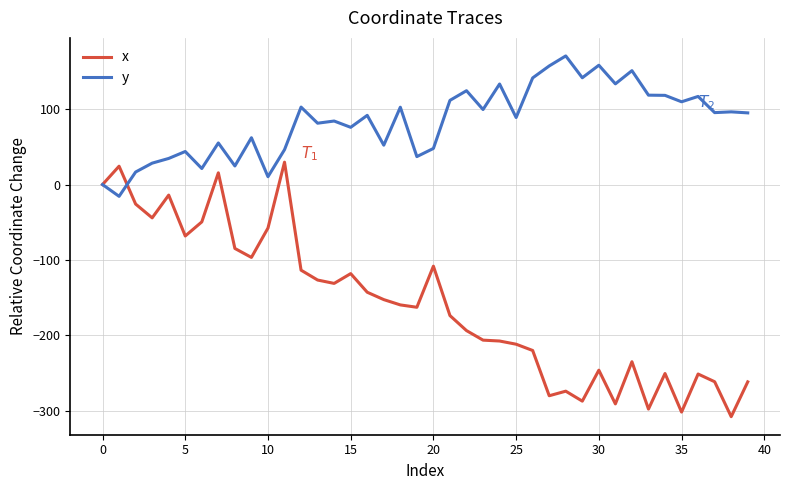

List the series in order of their overall mean, highest first.

y, x